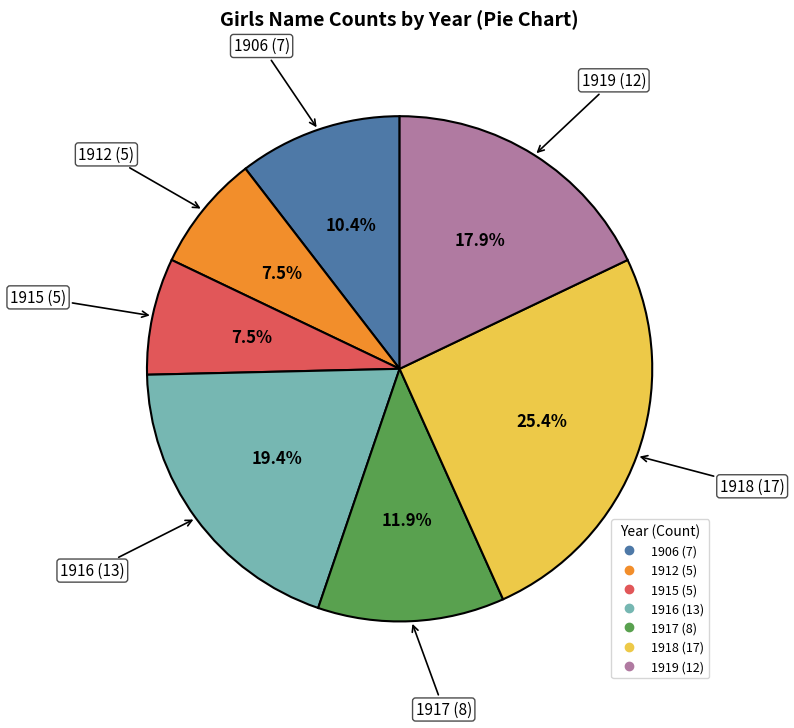

Count the number of slices in the pie.

7